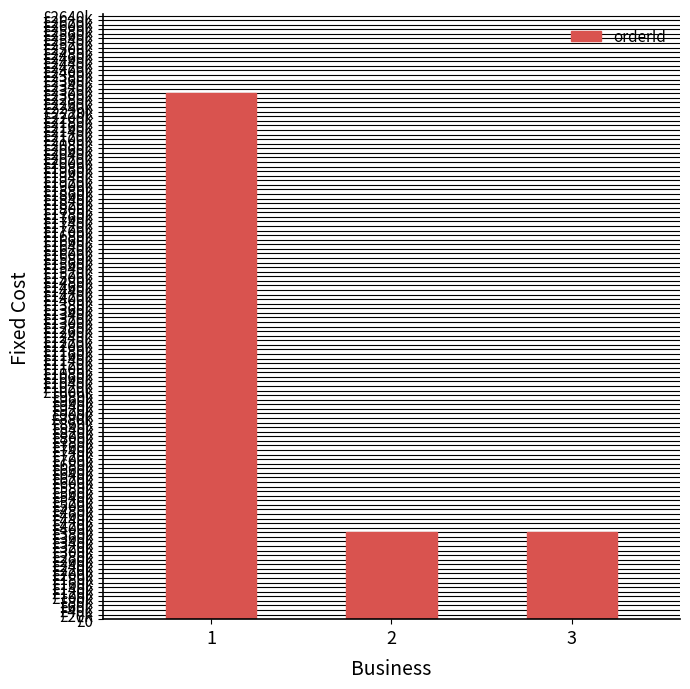

Which has a higher value, 3 or 2?

3